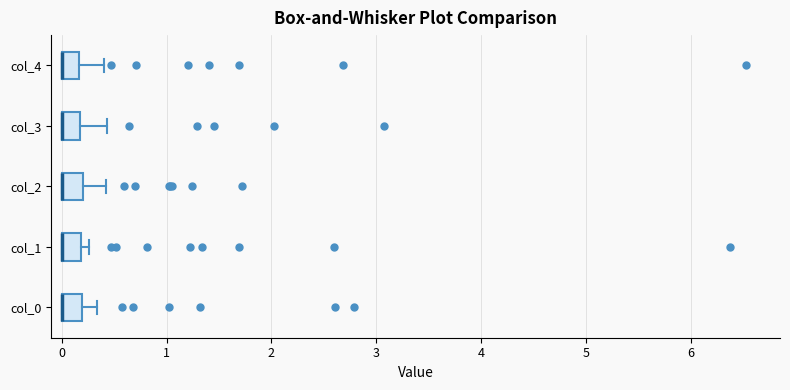

Reading bottom to top, read every box against the x-axis: the position of its median line, the range the box covers, and the ends of its whiskers. The values are not printed on the chart, so give them approximately, as read against the axis.

col_0: median 0.0 (drawn on the box's left edge), box 0.0 to 0.2, whiskers 0.0 to 0.3
col_1: median 0.0 (drawn on the box's left edge), box 0.0 to 0.2, whiskers 0.0 to 0.3
col_2: median 0.0 (drawn on the box's left edge), box 0.0 to 0.2, whiskers 0.0 to 0.4
col_3: median 0.0 (drawn on the box's left edge), box 0.0 to 0.2, whiskers 0.0 to 0.4
col_4: median 0.0 (drawn on the box's left edge), box 0.0 to 0.2, whiskers 0.0 to 0.4